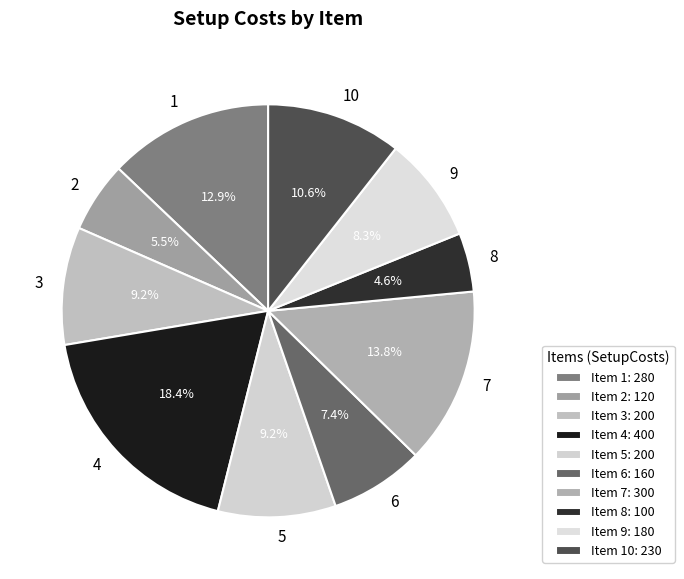

What is the ratio of the value at 7 to the value at 1?

1.1